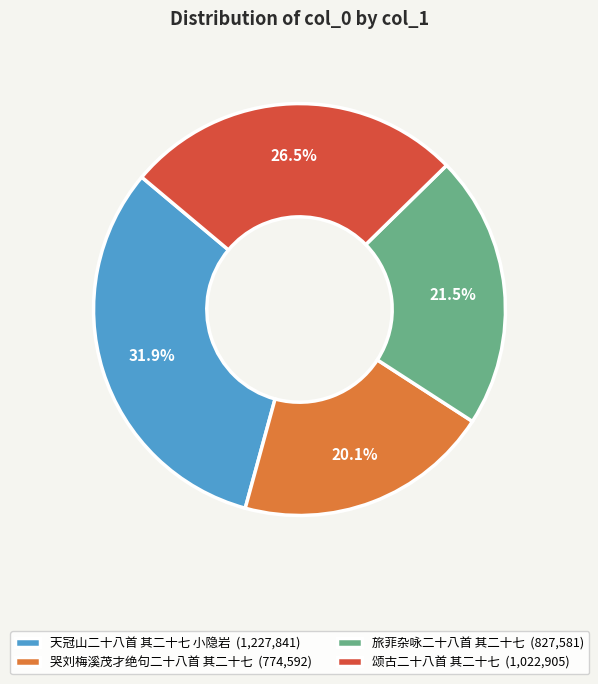

Do 天冠山二十八首 其二十七 小隐岩 and 哭刘梅溪茂才绝句二十八首 其二十七 together represent more than half of the pie?

Yes